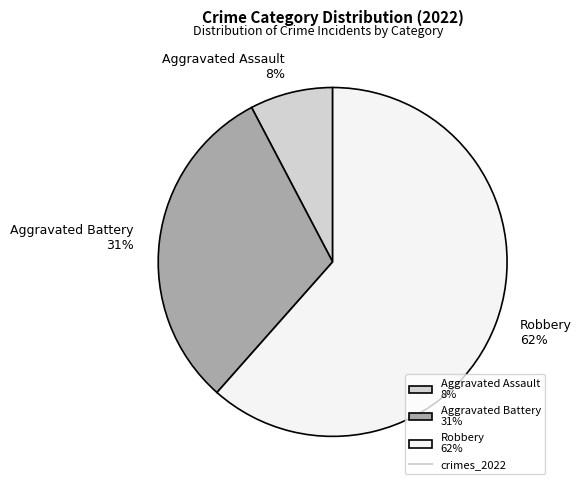

What is the smallest slice in the pie chart?

Aggravated Assault